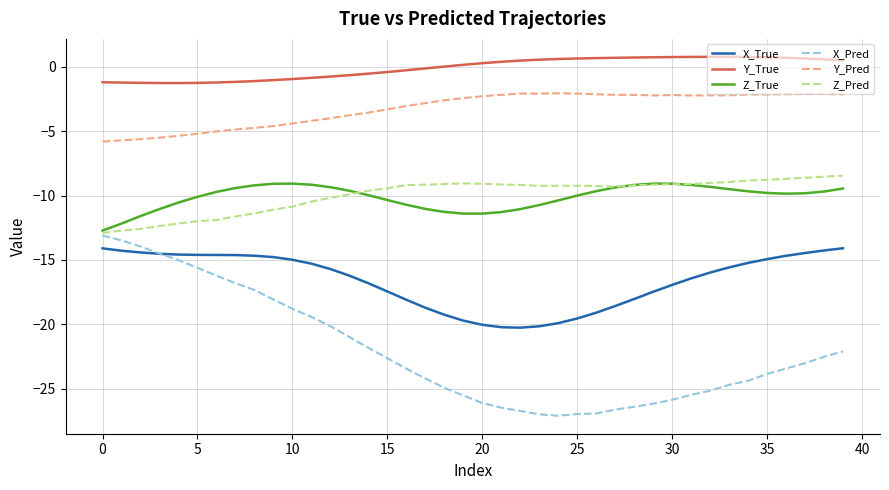

Which series has the largest range (max minus min)?

X_Pred